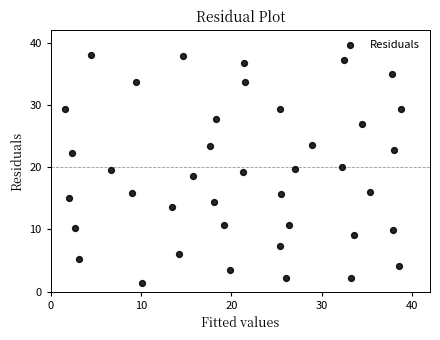

What is the range of Y values (max minus min)?

36.6